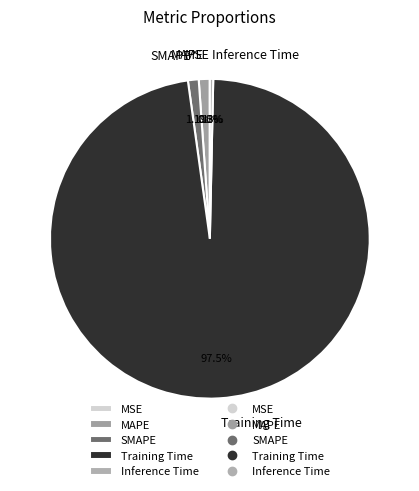

To the nearest percent, what is the combined percentage of SMAPE and MAPE?

2%